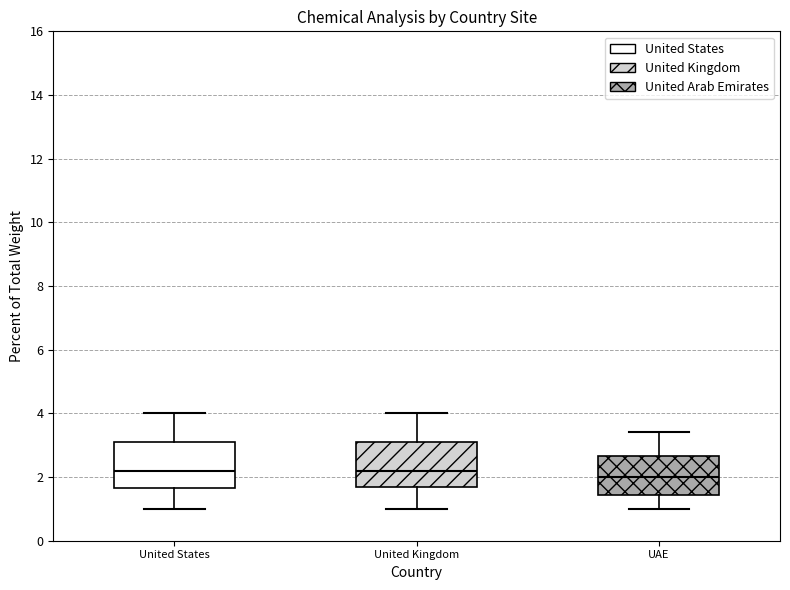

Reading left to right, transcribe this box plot: for each box, give where its median line is, the range the box spans, and where its two whiskers end, as read against the y-axis. The values are not printed on the chart, so give them approximately, as read against the axis.

United States: median 2.2, box 1.6 to 3.2, whiskers 1.0 to 4.0
United Kingdom: median 2.2, box 1.8 to 3.2, whiskers 1.0 to 4.0
UAE: median 2.0, box 1.4 to 2.6, whiskers 1.0 to 3.4